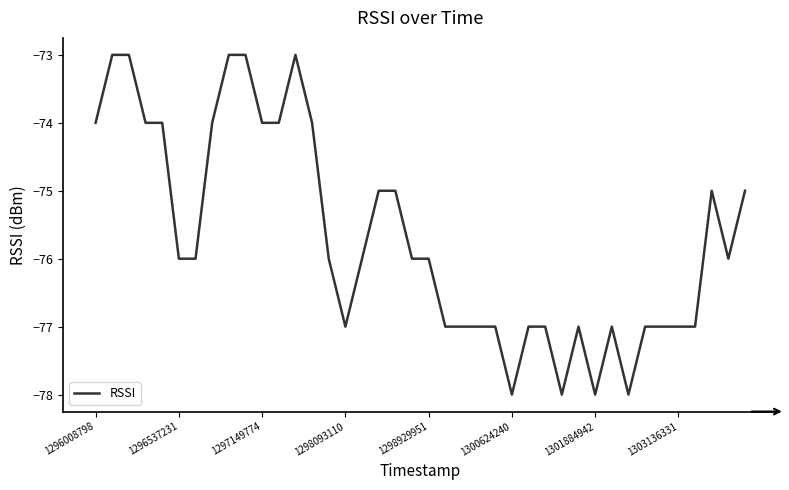

What is the average value?

-76